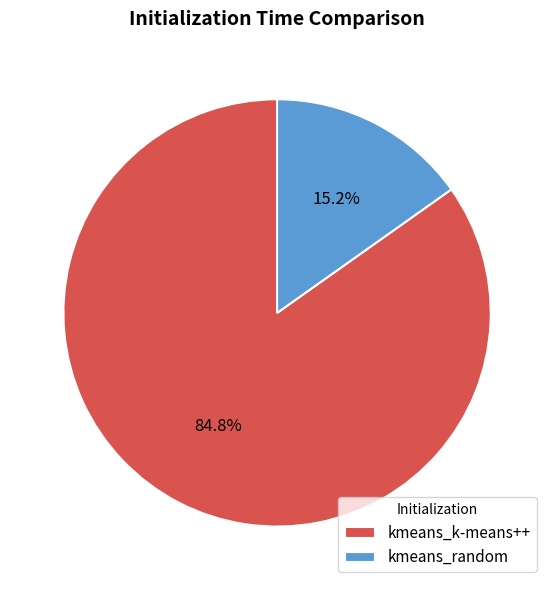

Between kmeans_random and kmeans_k-means++, which is larger?

kmeans_k-means++